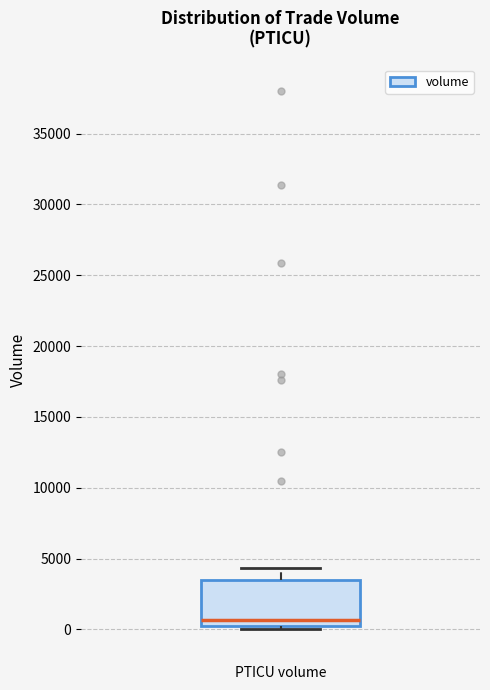

Where does the upper whisker of the box for PTICU volume end on the y-axis? The values are not printed on the chart, so give them approximately, as read against the axis.

4500